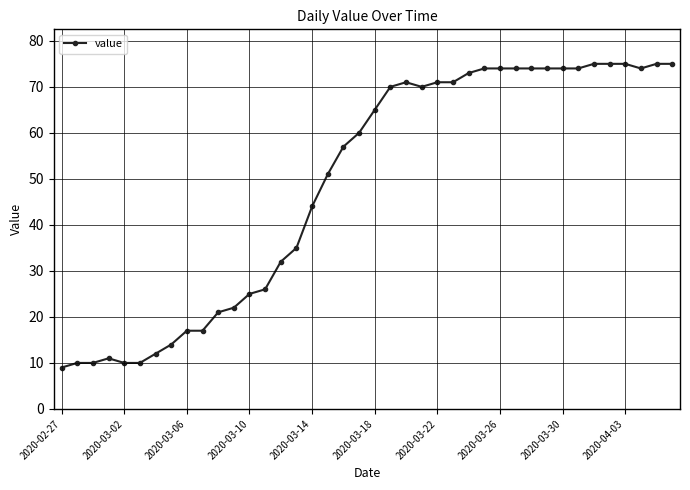

Reading left to right, extract all data points from this chart.

9	10	10	11	10	10	12	14	17	17	21	22	25	26	32	35	44	51	57	60	65	70	71	70	71	71	73	74	74	74	74	74	74	74	75	75	75	74	75	75